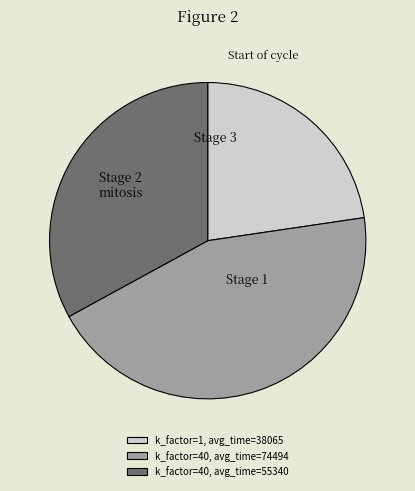

Which has a higher value, k_factor=1, avg_time=38065 or k_factor=40, avg_time=55340?

k_factor=40, avg_time=55340